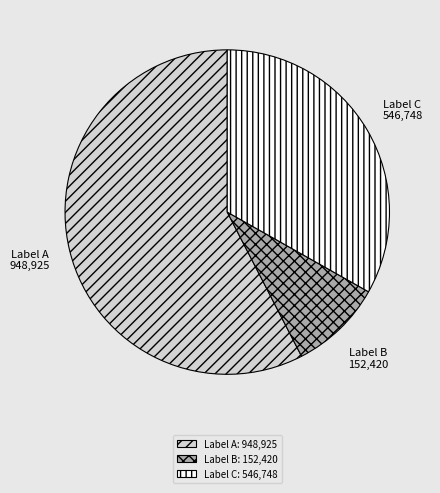

Is the sum of Label C and Label B greater than half?

No